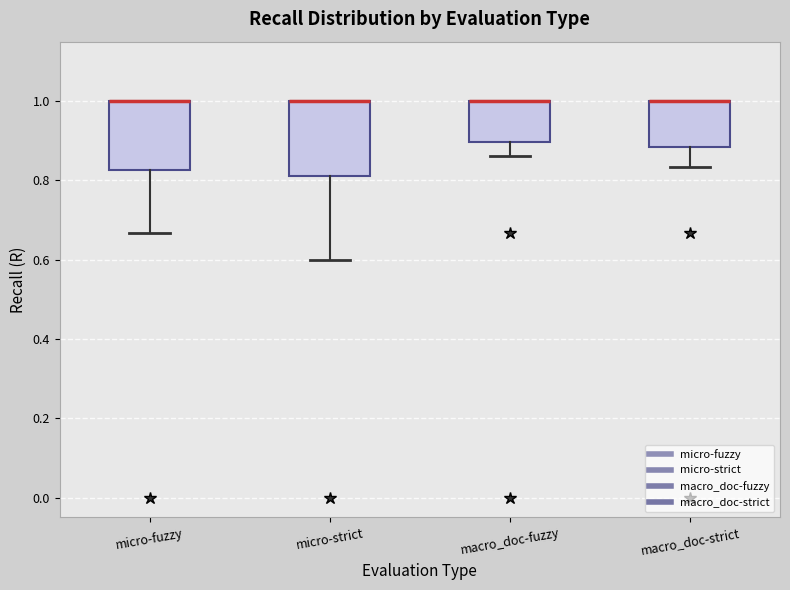

Reading left to right, transcribe this box plot: for each box, give where its median line is, the range the box spans, and where its two whiskers end, as read against the y-axis. The values are not printed on the chart, so give them approximately, as read against the axis.

micro-fuzzy: median 1.00 (drawn on the box's upper edge), box 0.82 to 1.00, whiskers 0.66 to 1.00
micro-strict: median 1.00 (drawn on the box's upper edge), box 0.82 to 1.00, whiskers 0.60 to 1.00
macro_doc-fuzzy: median 1.00 (drawn on the box's upper edge), box 0.90 to 1.00, whiskers 0.86 to 1.00
macro_doc-strict: median 1.00 (drawn on the box's upper edge), box 0.88 to 1.00, whiskers 0.84 to 1.00